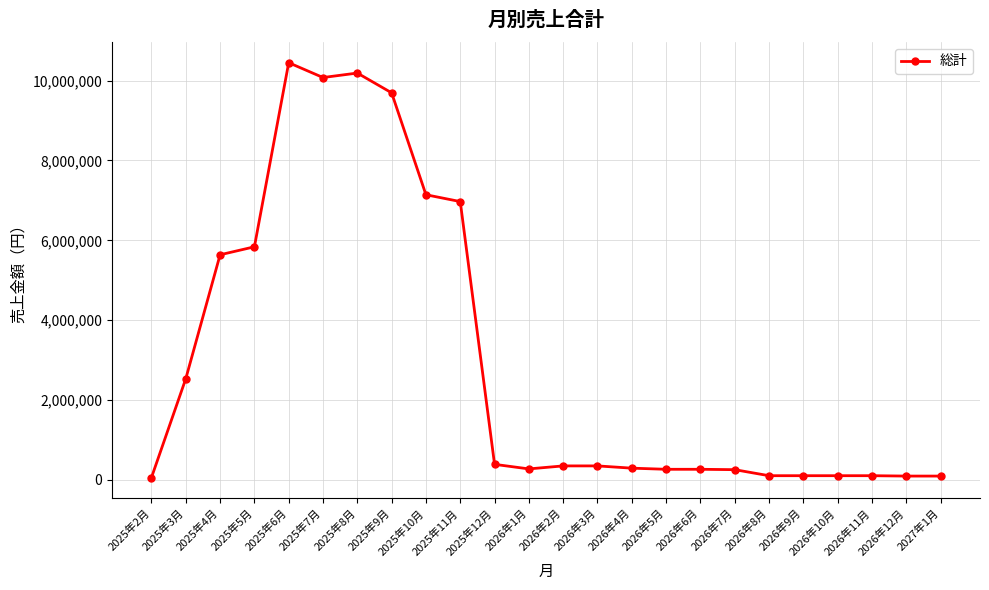

What is the sum of the values at 2026年11月 and 2026年9月?

207570